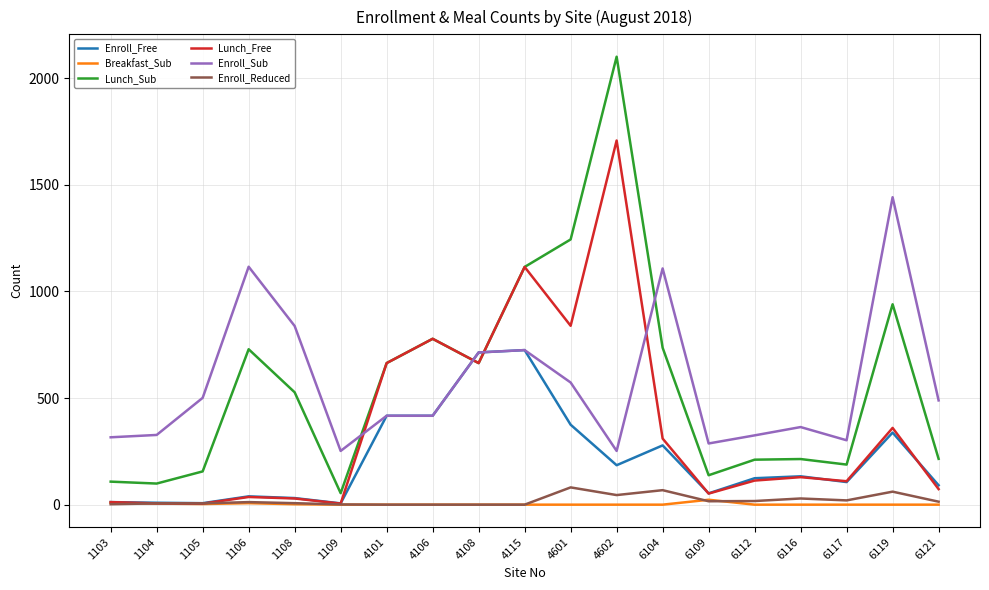

What is the approximate value of Lunch_Sub at 6116?

214